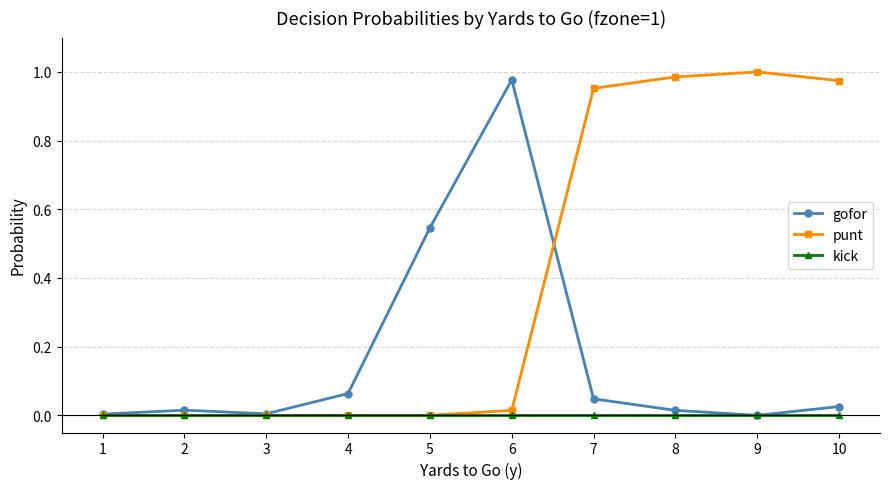

True or false: punt has more than 0 points higher than both neighbors.

True